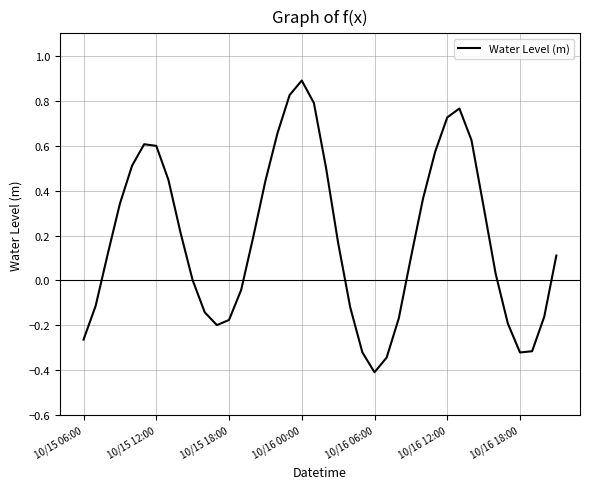

How many lines are shown in the chart?

1